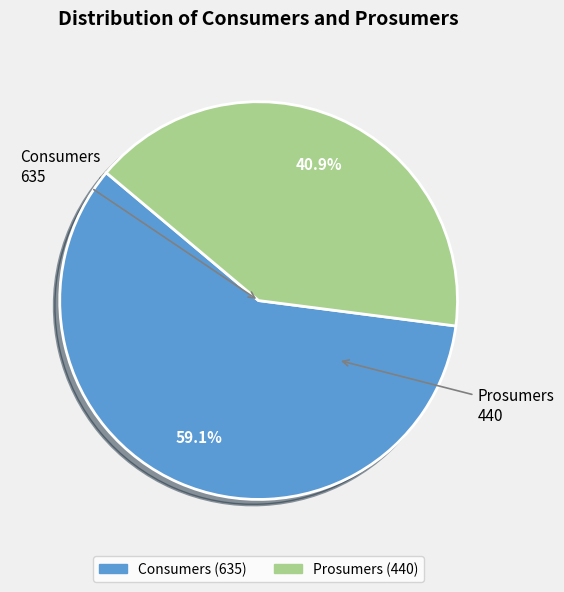

To the nearest percent, what percentage of the pie is Prosumers?

41%